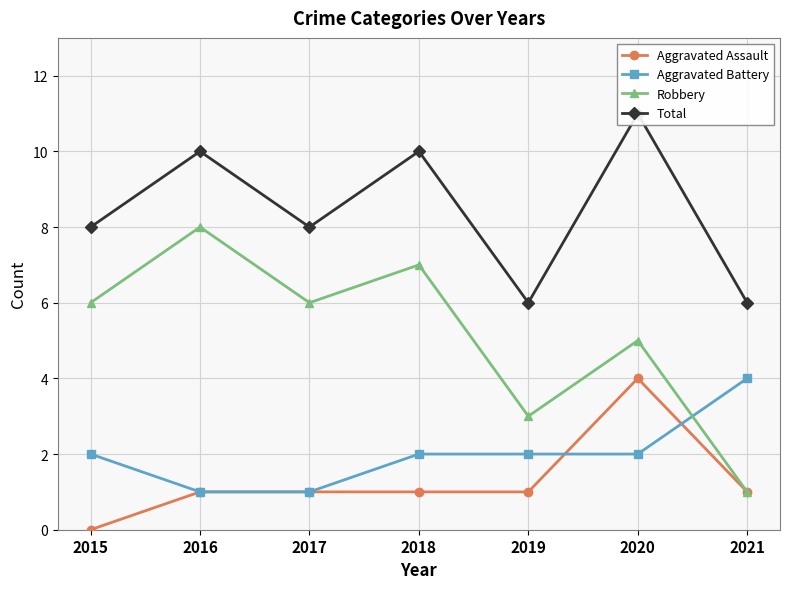

What is the difference between the maximum and minimum values in the Robbery series?

7